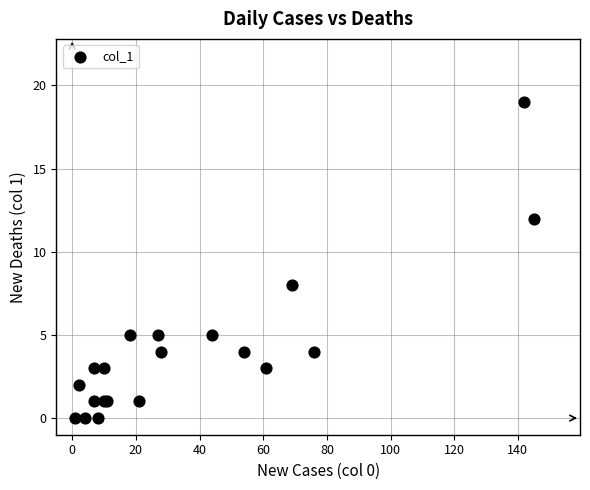

What Y value in the scatter plot is closest to 9?

8